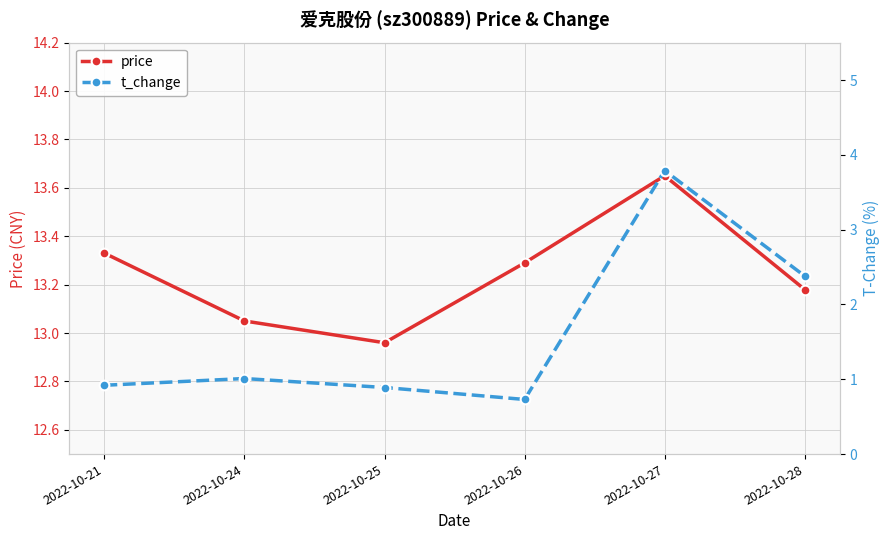

True or false: price and t_change intersect in this chart.

False